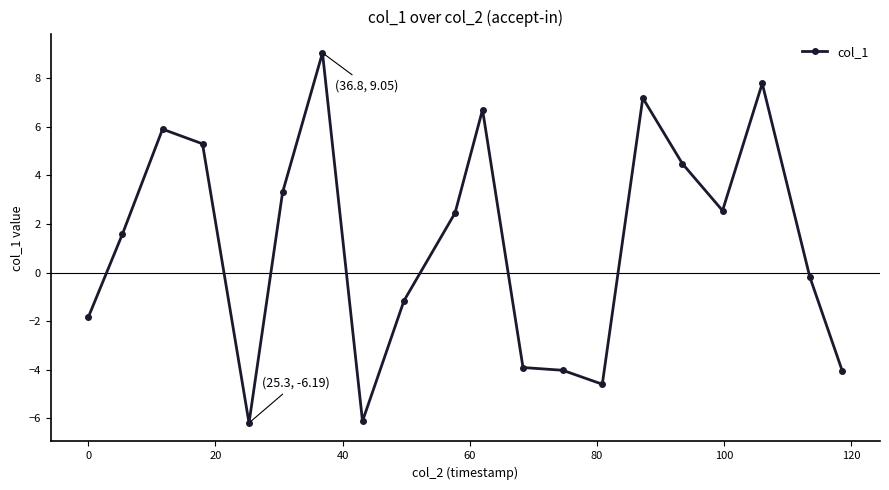

True or false: the data has more than 2 interior local peaks.

True